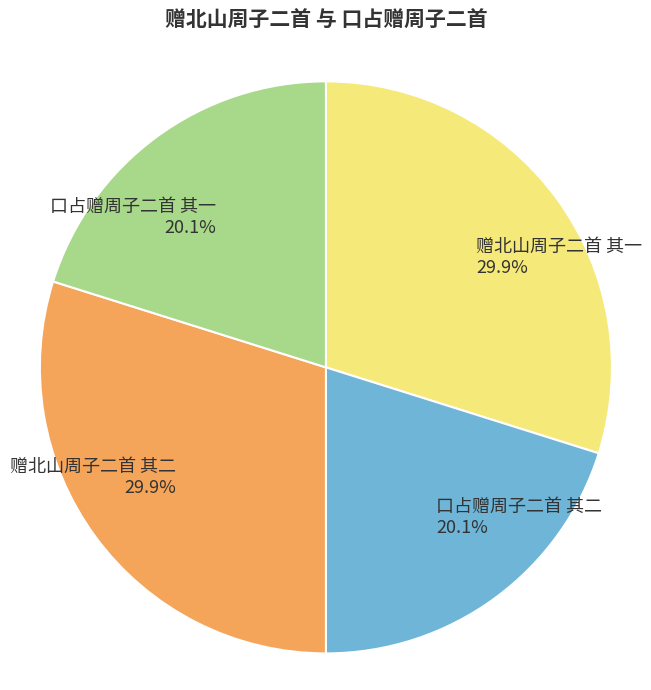

Combined, what portion of the pie is 口占赠周子二首 其一 and 赠北山周子二首 其一?

50.0%